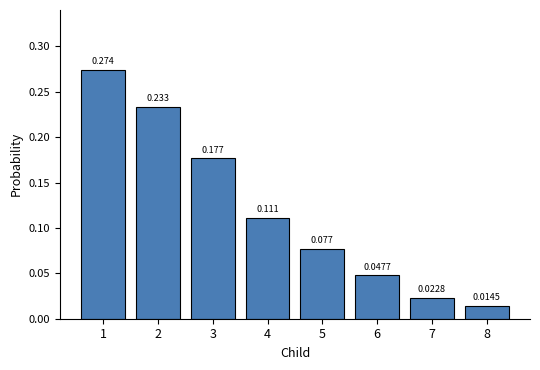

Are the bars horizontal?

No